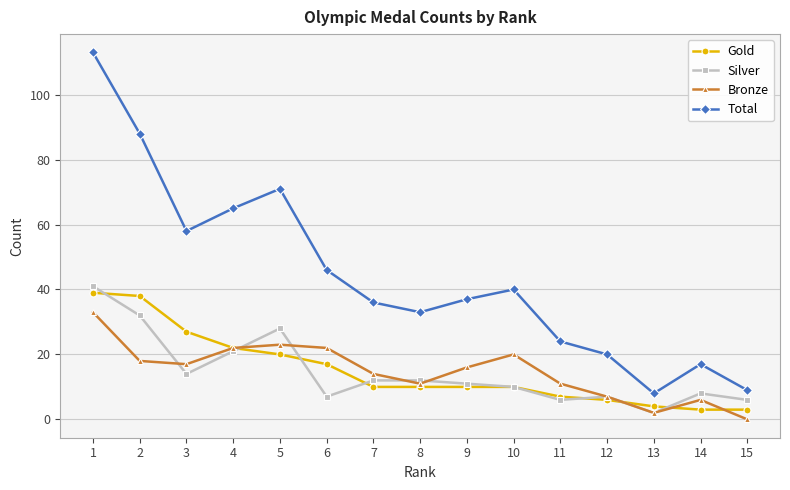

At which label does Total first exceed 37?

1